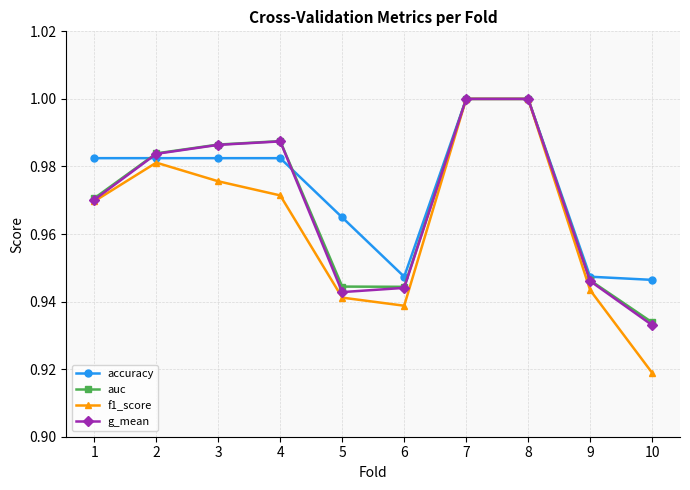

Which category has the lowest value in the auc series?

10